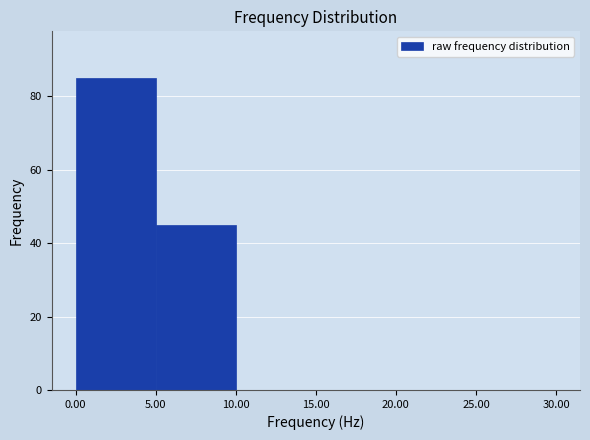

How tall is the bar that spans 5.00 to 10.00 on the x-axis? The values are not printed on the chart, so give them approximately, as read against the axis.

46